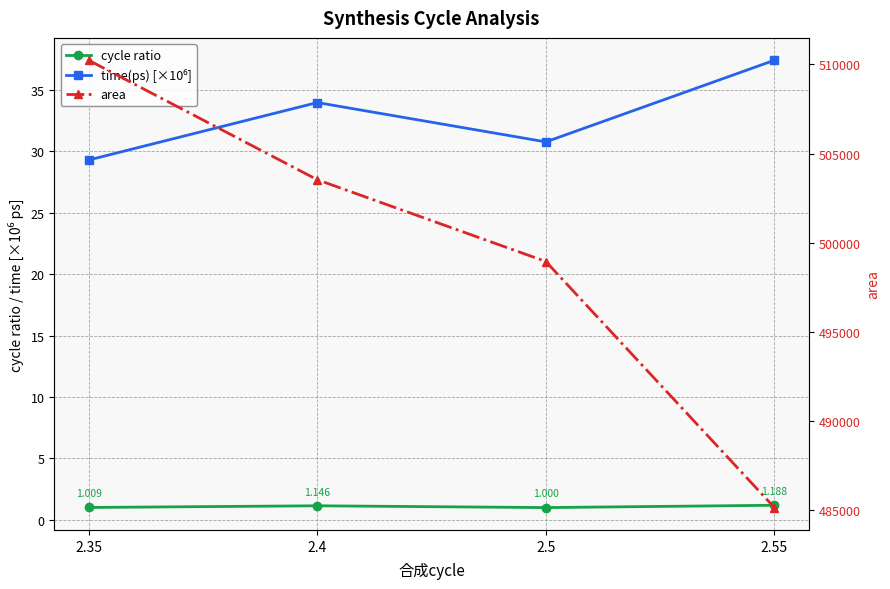

Which category has the highest value in the cycle ratio series?

2.55